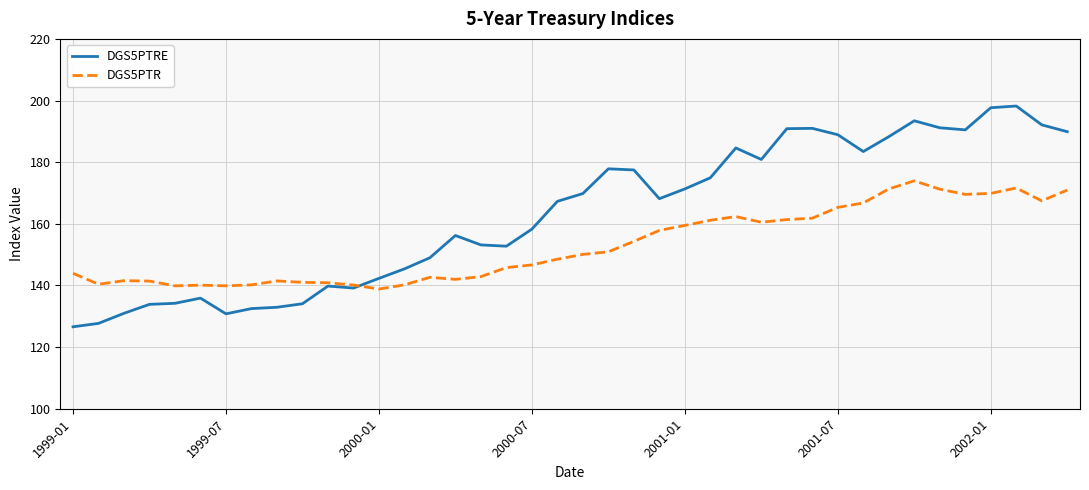

List the series in order of their overall mean, lowest first.

DGS5PTR, DGS5PTRE